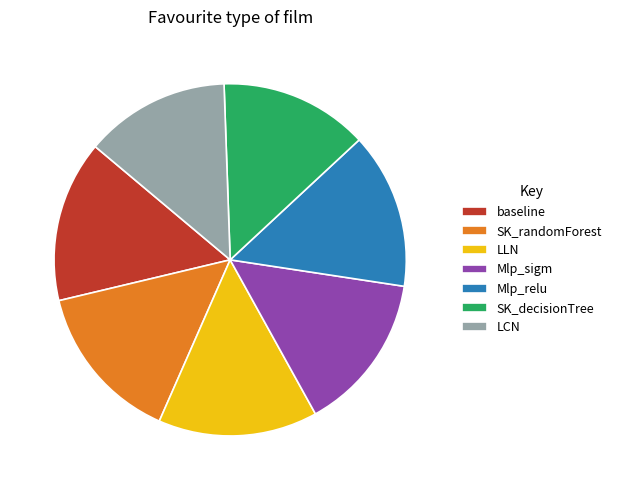

Does any single category account for the majority?

No